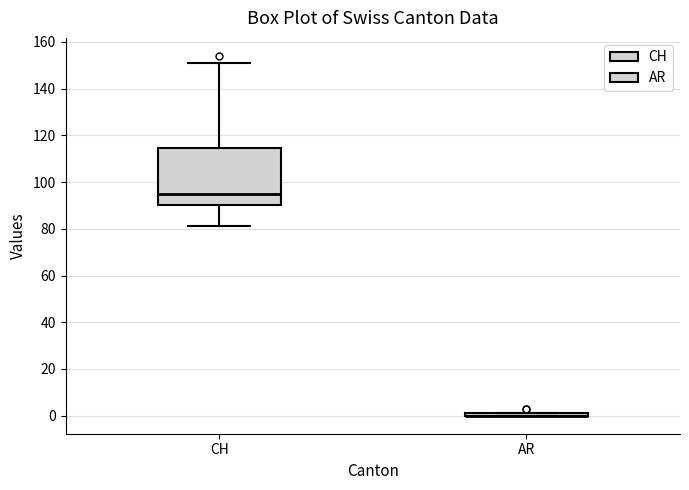

Which box is the tallest, from its lower edge to its upper edge?

CH